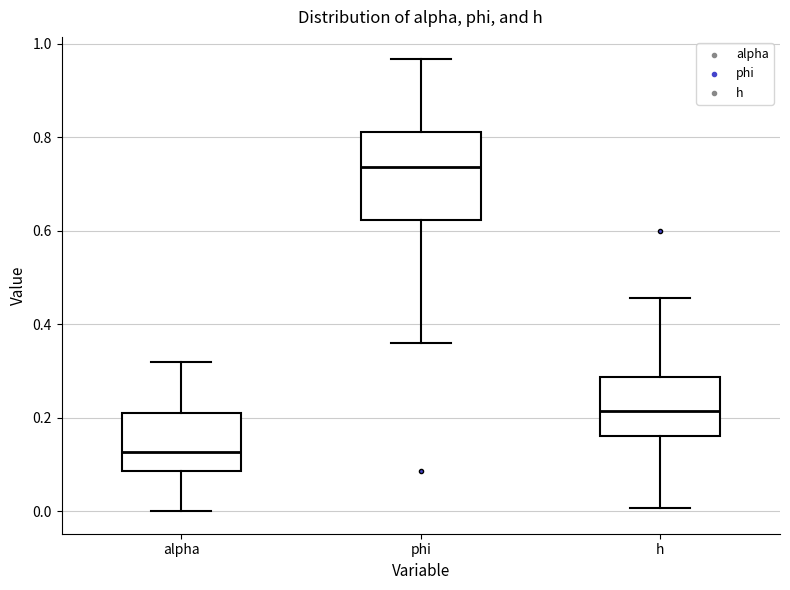

Which box's median line is the lowest?

alpha